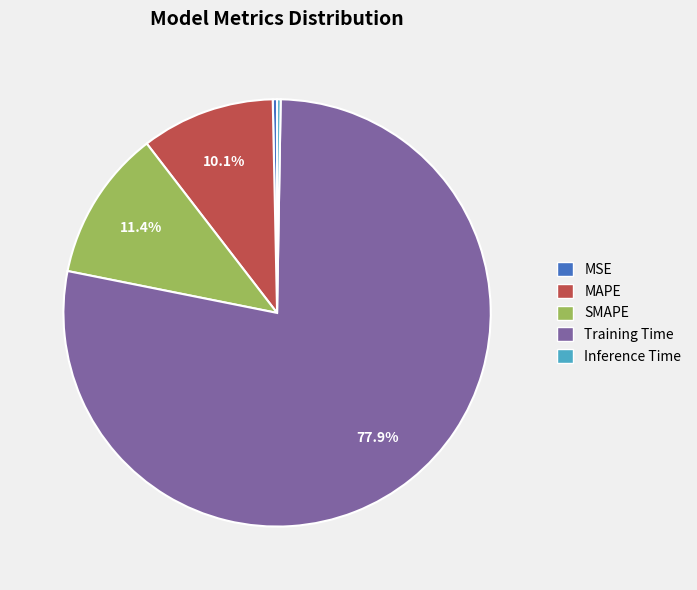

What is the largest slice in the pie chart?

Training Time